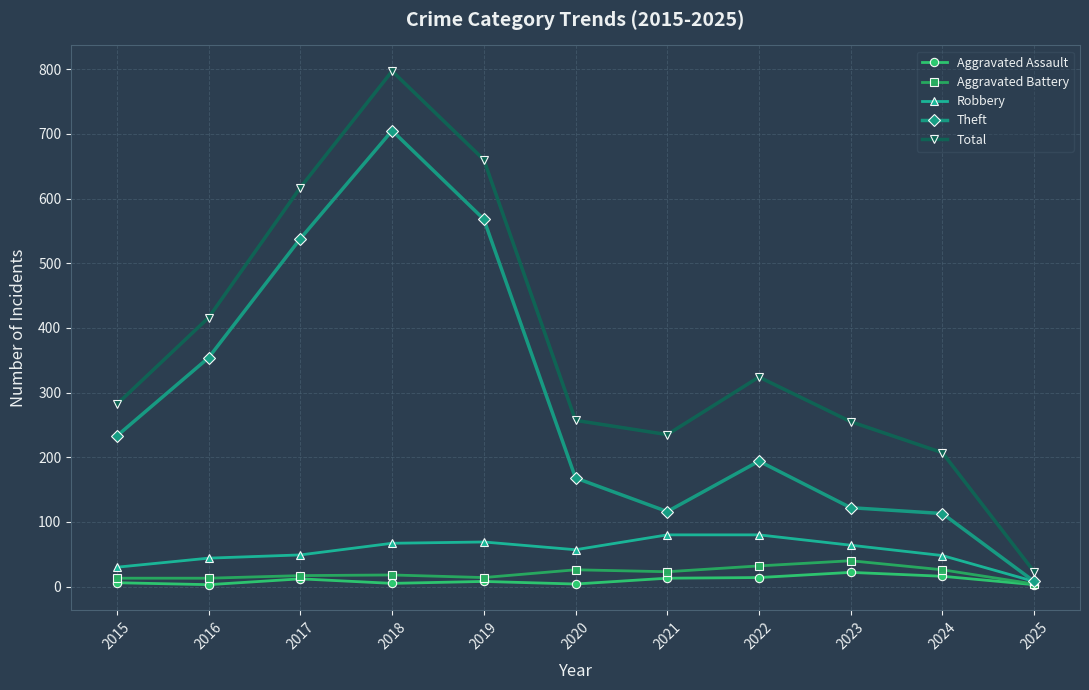

What is the total value across all series at 2022?

644